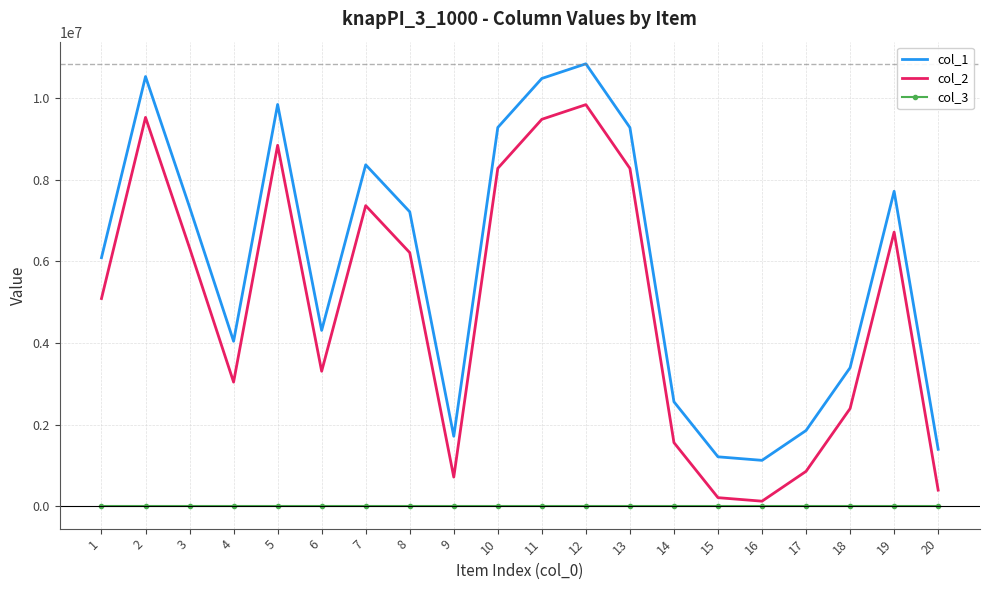

Is it true that col_2 equals 130110 at 16?

True